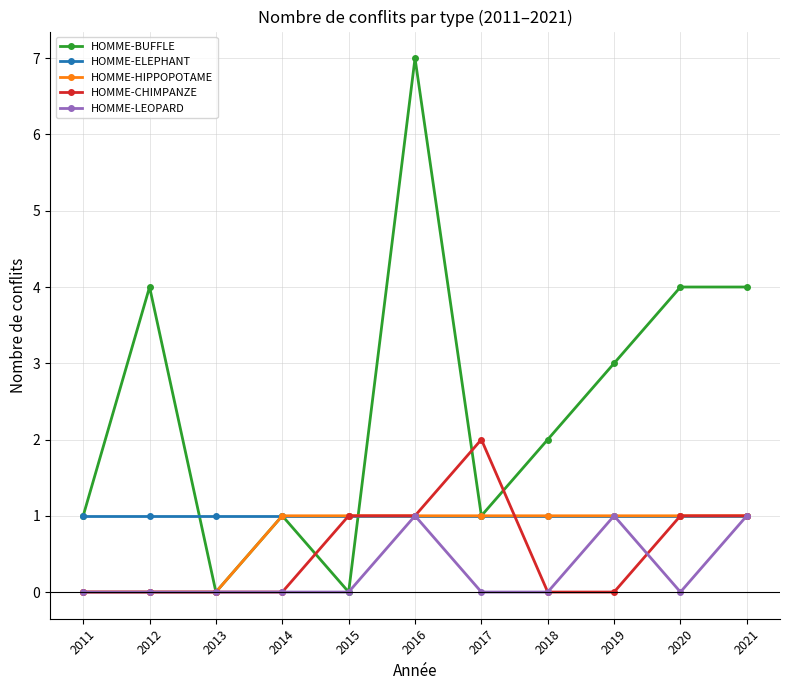

Which series has the widest spread of values?

HOMME-BUFFLE